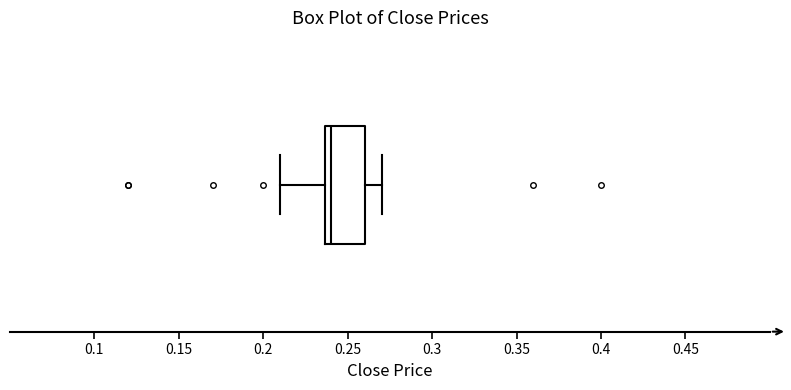

Where does the right whisker of the box end on the x-axis? The values are not printed on the chart, so give them approximately, as read against the axis.

0.270